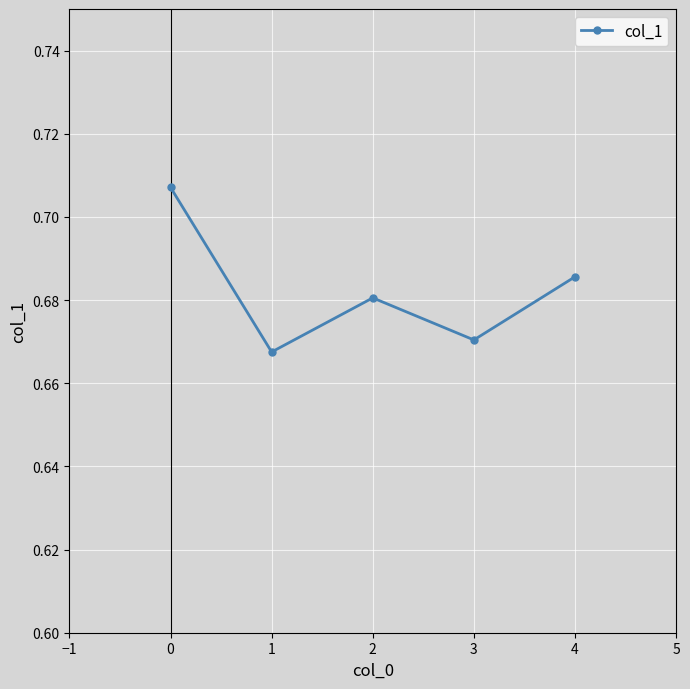

What is the sum of the values at 1 and 3?

1.3